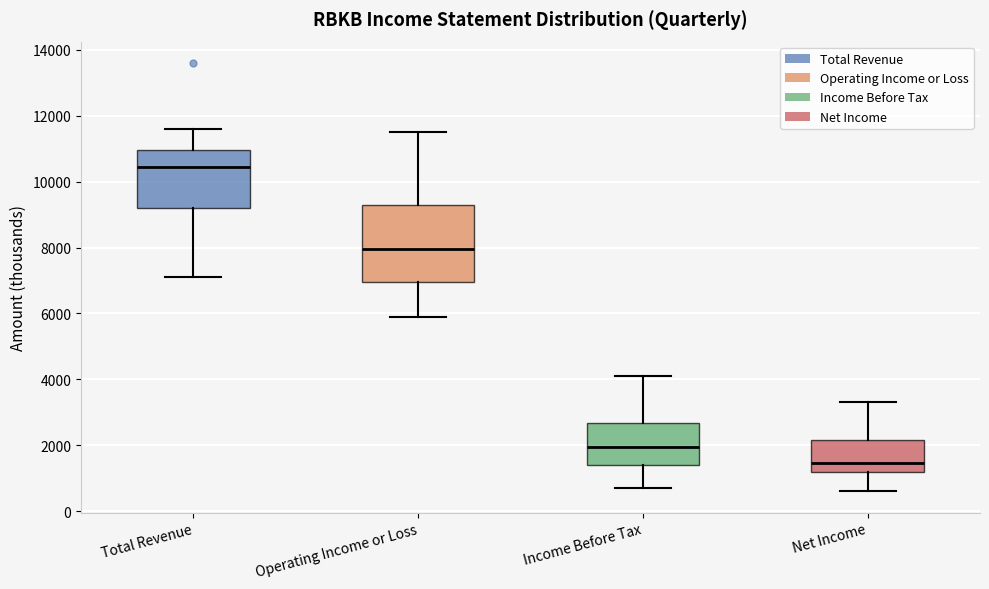

Reading left to right, read every box against the y-axis: the position of its median line, the range the box covers, and the ends of its whiskers. The values are not printed on the chart, so give them approximately, as read against the axis.

Total Revenue: median 10400, box 9200 to 11000, whiskers 7200 to 11600
Operating Income or Loss: median 8000, box 7000 to 9400, whiskers 6000 to 11600
Income Before Tax: median 2000, box 1400 to 2600, whiskers 800 to 4200
Net Income: median 1400, box 1200 to 2200, whiskers 600 to 3400